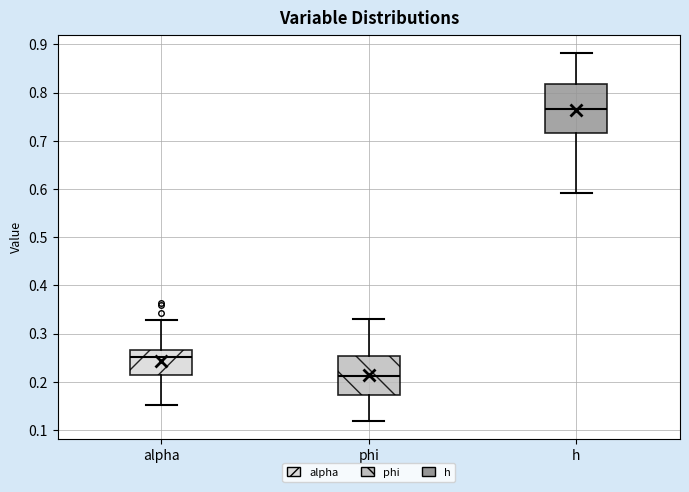

Where is the lower edge of the box for h on the y-axis? The values are not printed on the chart, so give them approximately, as read against the axis.

0.72